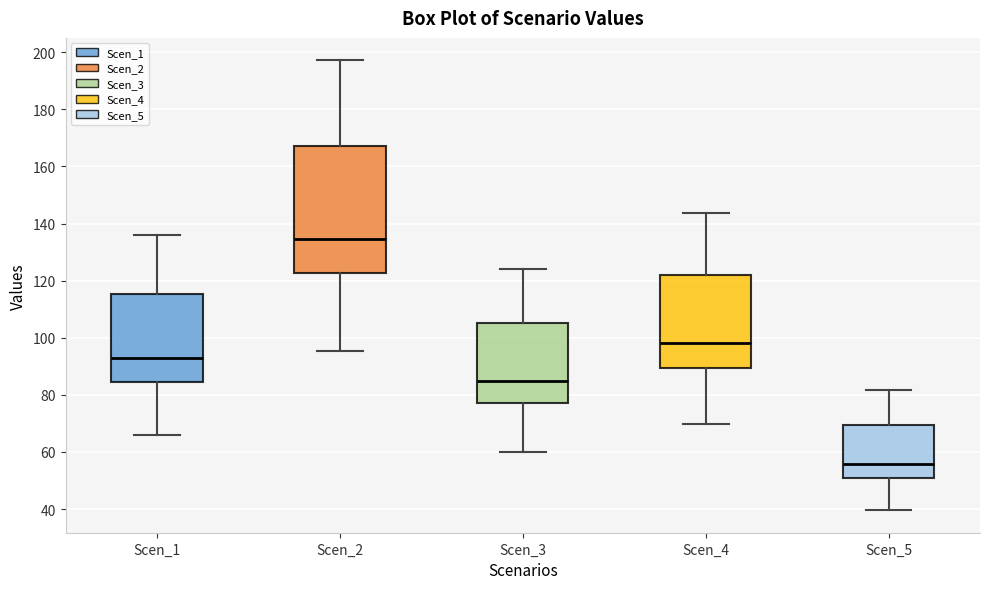

Where does the median line of the box for Scen_4 sit on the y-axis? The values are not printed on the chart, so give them approximately, as read against the axis.

98